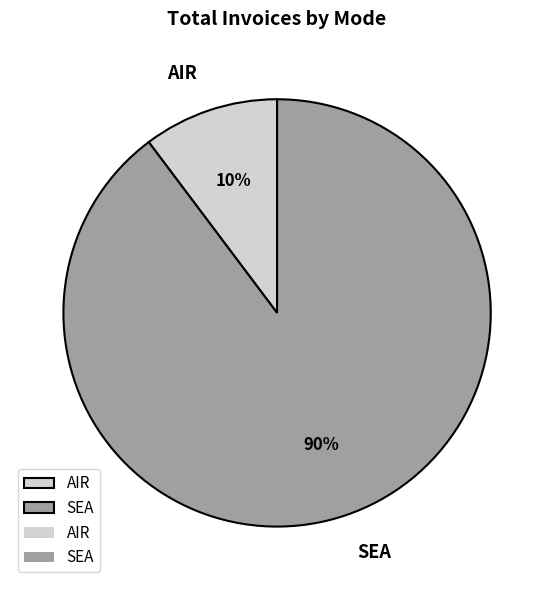

What percentage is the AIR slice, to the nearest percent?

10%